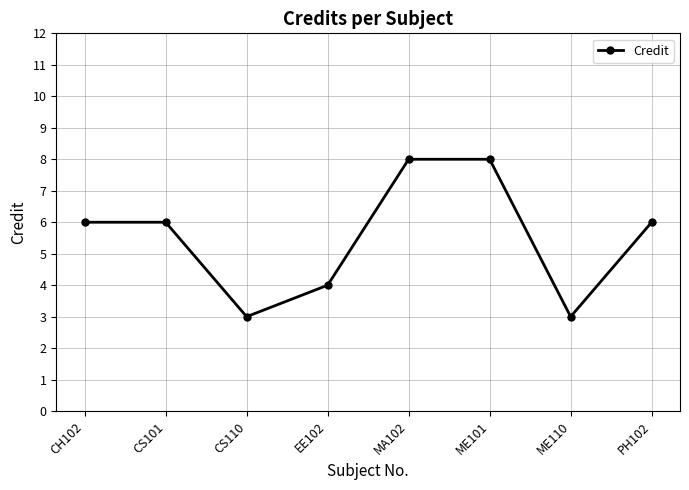

Reading right to left, transcribe all the data shown in this chart.

PH102=6	ME110=3	ME101=8	MA102=8	EE102=4	CS110=3	CS101=6	CH102=6